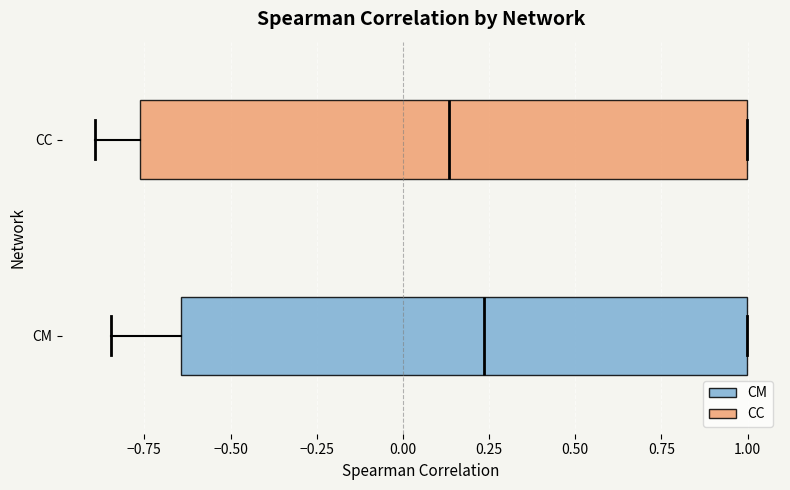

Which box has the furthest to the left median line?

CC